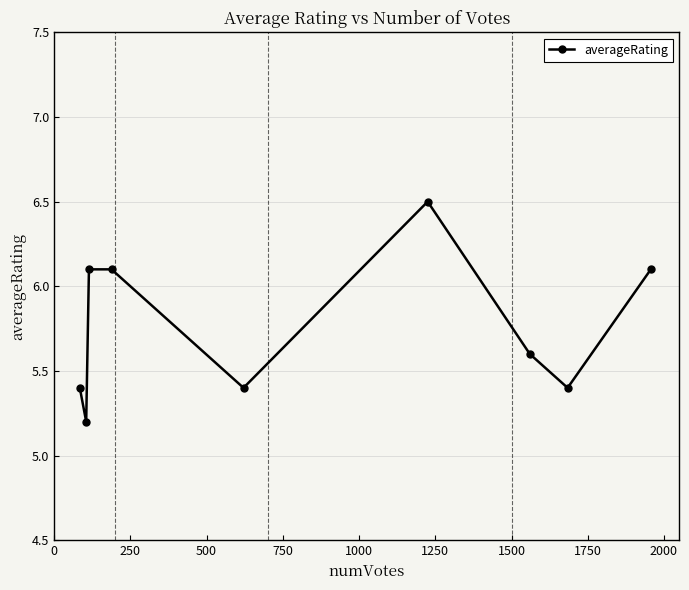

What is the greatest value displayed?

6.5